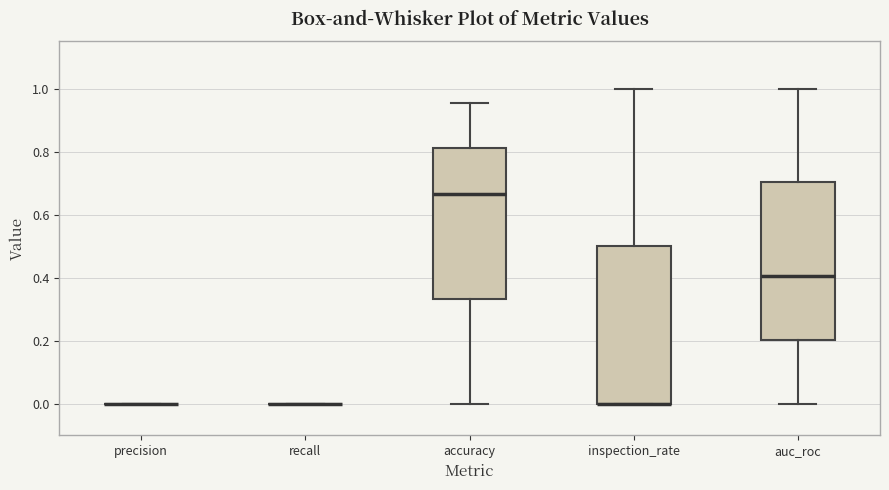

Reading left to right, transcribe this box plot: for each box, give where its median line is, the range the box spans, and where its two whiskers end, as read against the y-axis. The values are not printed on the chart, so give them approximately, as read against the axis.

precision: box collapsed to a line at 0.00, whiskers 0.00 to 0.00
recall: box collapsed to a line at 0.00, whiskers 0.00 to 0.00
accuracy: median 0.66, box 0.34 to 0.82, whiskers 0.00 to 0.96
inspection_rate: median 0.00 (drawn on the box's lower edge), box 0.00 to 0.50, whiskers 0.00 to 1.00
auc_roc: median 0.40, box 0.20 to 0.70, whiskers 0.00 to 1.00